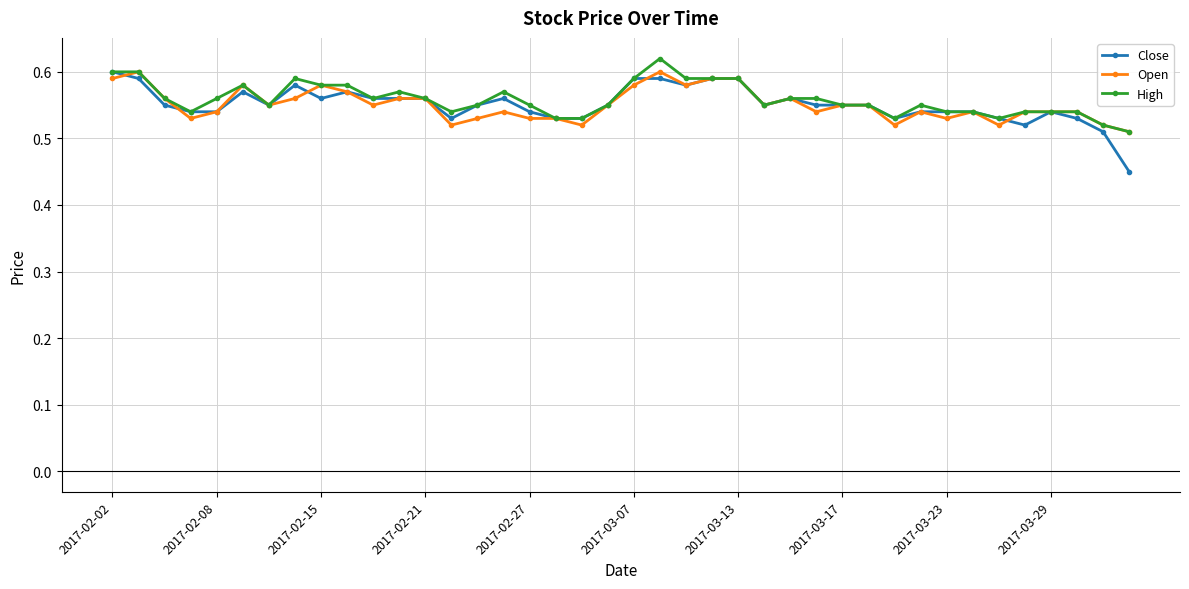

What is the difference between the maximum and minimum values in the High series?

0.1